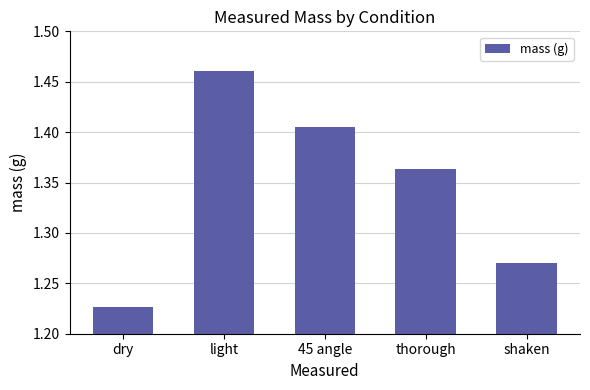

What is the change in value from light to 45 angle?

-0.1